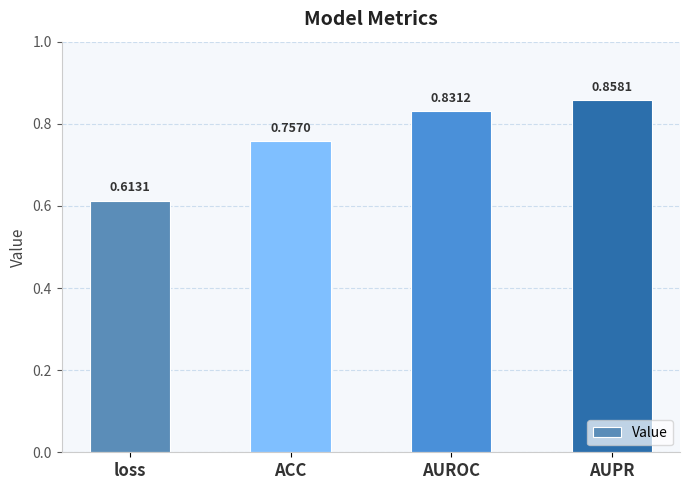

Rank the categories by value from highest to lowest.

AUPR, AUROC, ACC, loss